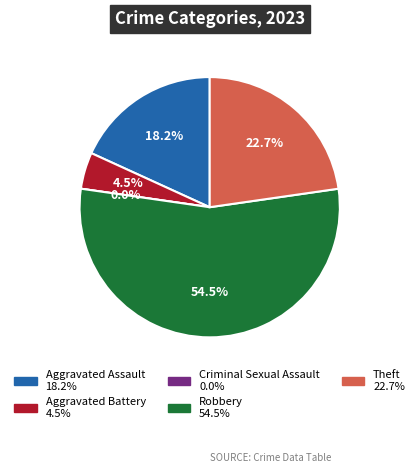

Approximately how many times larger is the value at Aggravated Battery compared to Theft?

0.2